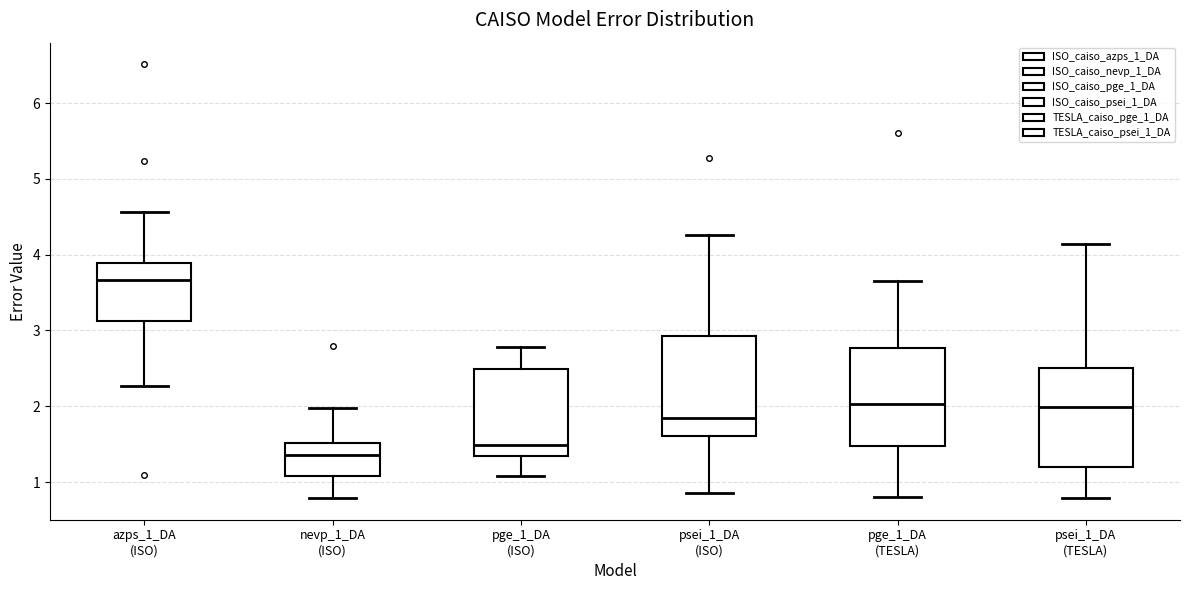

Reading left to right, read every box against the y-axis: the position of its median line, the range the box covers, and the ends of its whiskers. The values are not printed on the chart, so give them approximately, as read against the axis.

azps_1_DA (ISO): median 3.7, box 3.1 to 3.9, whiskers 2.3 to 4.6
nevp_1_DA (ISO): median 1.4, box 1.1 to 1.5, whiskers 0.8 to 2.0
pge_1_DA (ISO): median 1.5, box 1.3 to 2.5, whiskers 1.1 to 2.8
psei_1_DA (ISO): median 1.9, box 1.6 to 2.9, whiskers 0.9 to 4.3
pge_1_DA (TESLA): median 2.0, box 1.5 to 2.8, whiskers 0.8 to 3.7
psei_1_DA (TESLA): median 2.0, box 1.2 to 2.5, whiskers 0.8 to 4.1